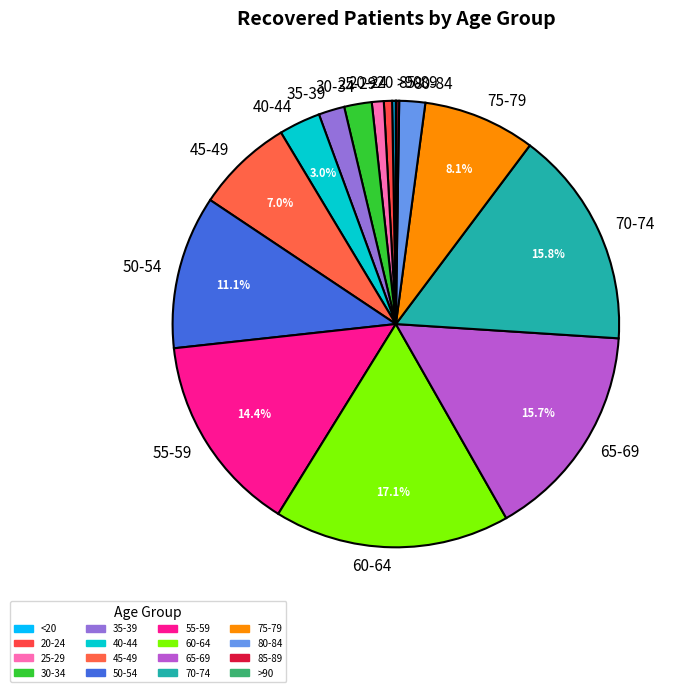

To the nearest percent, what percentage of the pie is 65-69?

16%